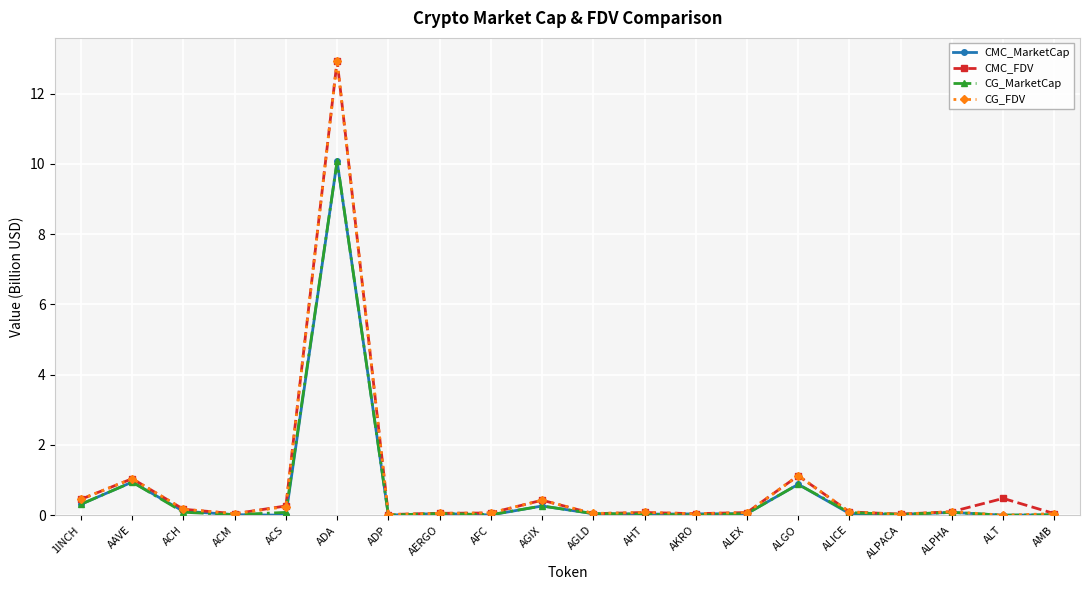

What is the maximum value for CMC_FDV?

12.9